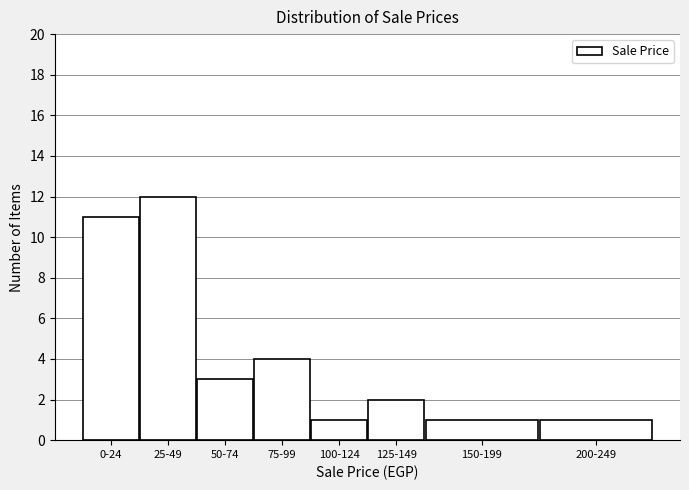

Reading left to right, transcribe all the data shown in this chart.

11	12	3	4	1	2	1	1